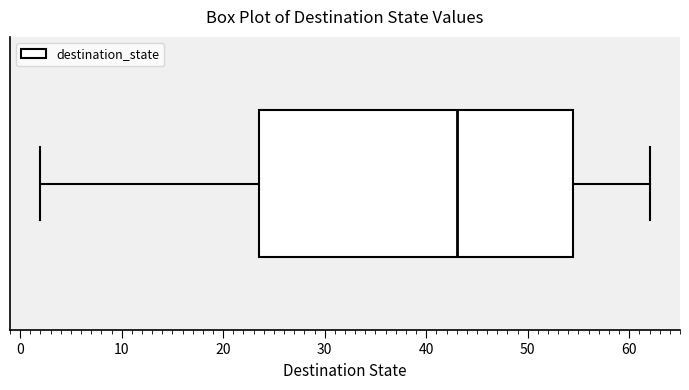

Where is the right edge of the box on the x-axis? The values are not printed on the chart, so give them approximately, as read against the axis.

55